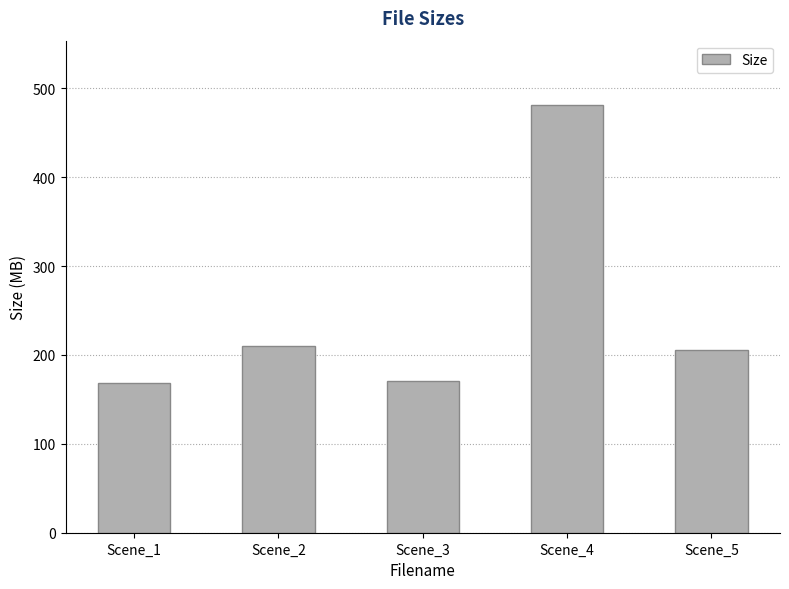

At which label is the value closest to 325?

Scene_2